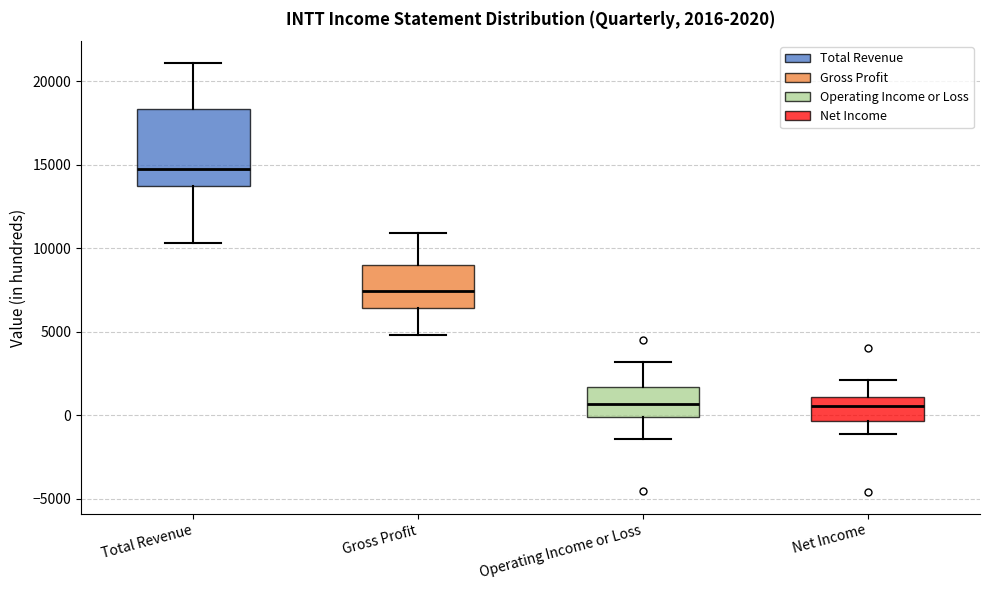

Comparing the boxes themselves (not the whiskers), which one is the tallest?

Total Revenue